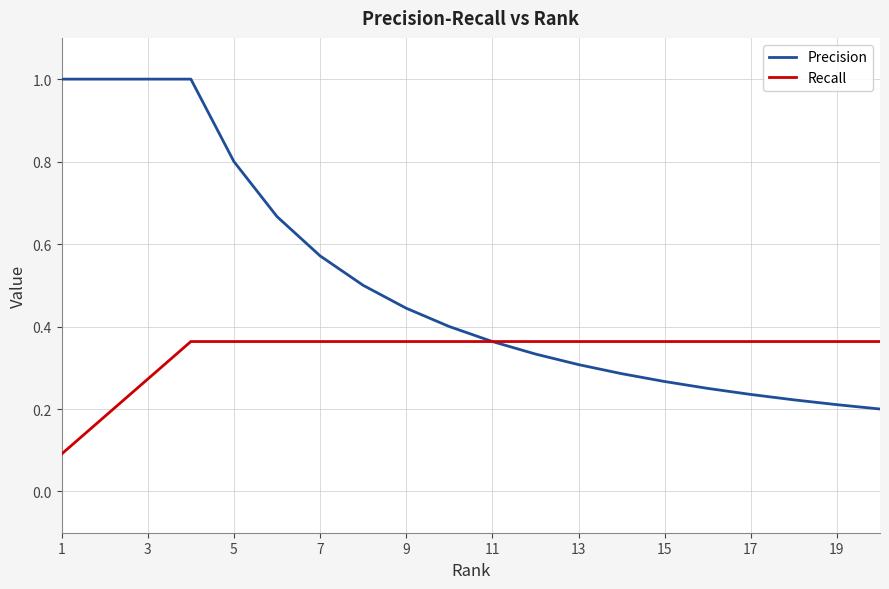

List the series in order of their overall mean, lowest first.

Recall, Precision